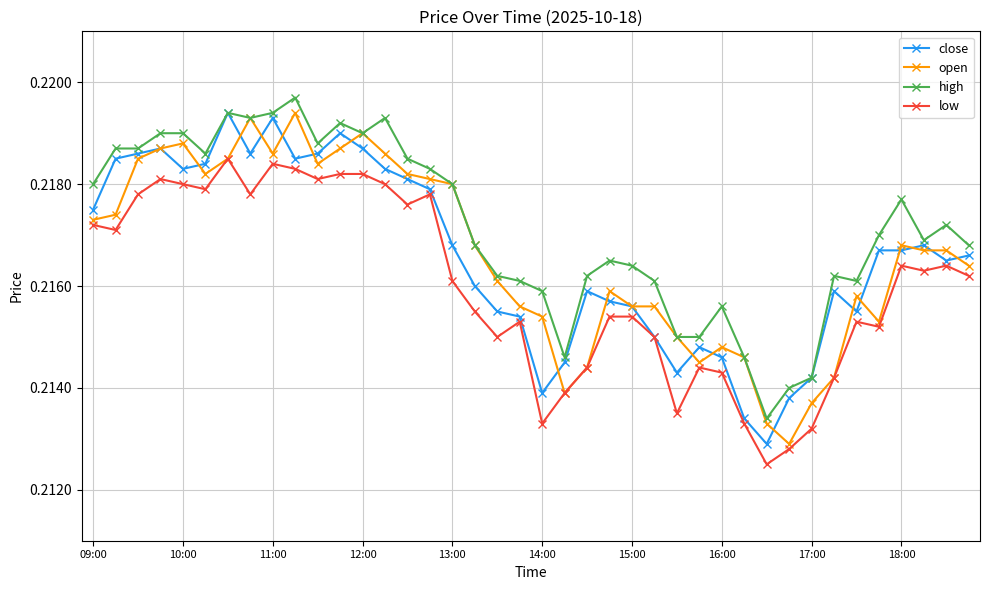

True or false: high has more than 0 points higher than both neighbors.

True